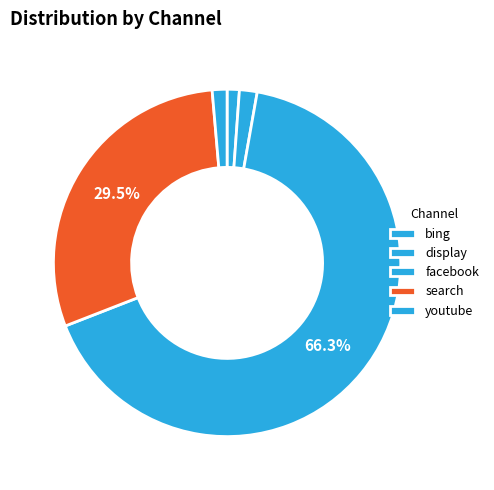

Count the number of slices in the pie.

5